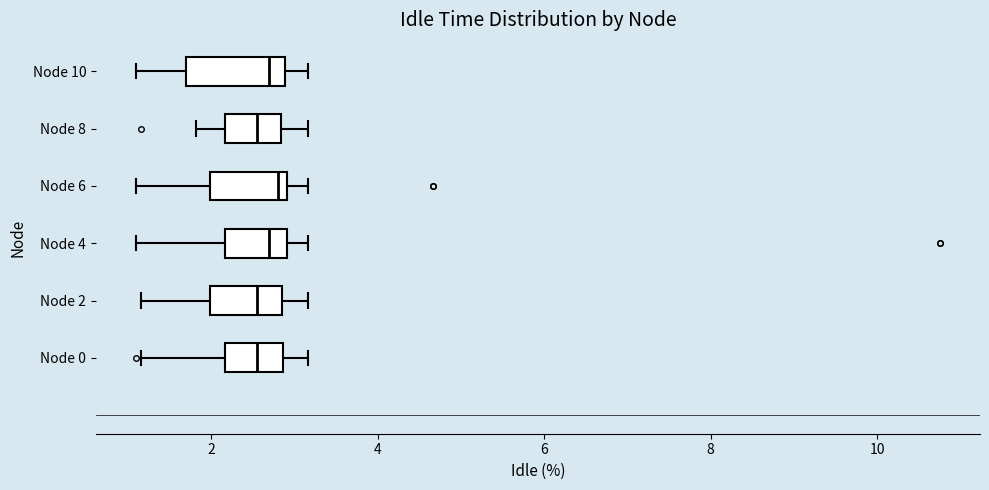

Where does the left whisker of the box for Node 0 end on the x-axis? The values are not printed on the chart, so give them approximately, as read against the axis.

1.2